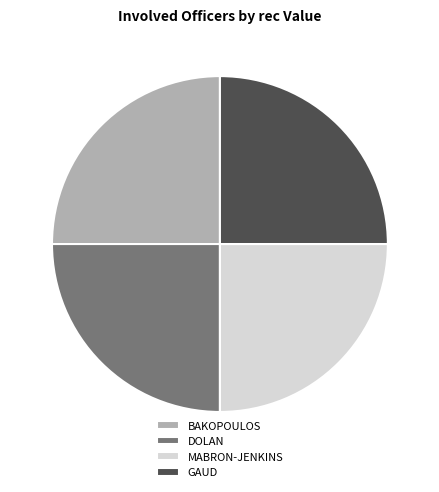

What is the ratio of the value at MABRON-JENKINS to the value at BAKOPOULOS?

1.0